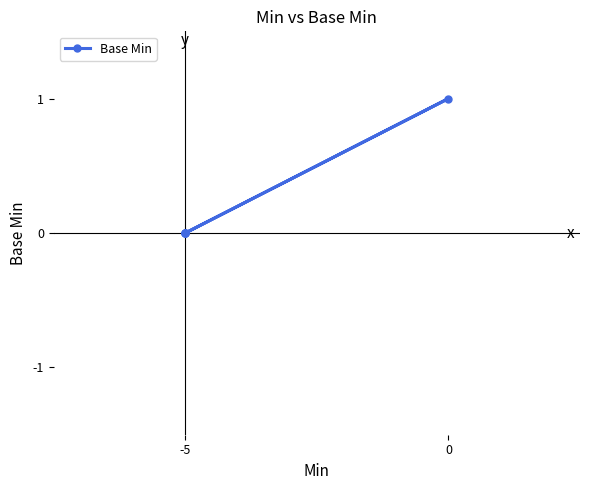

Count the number of values greater than 0.

1